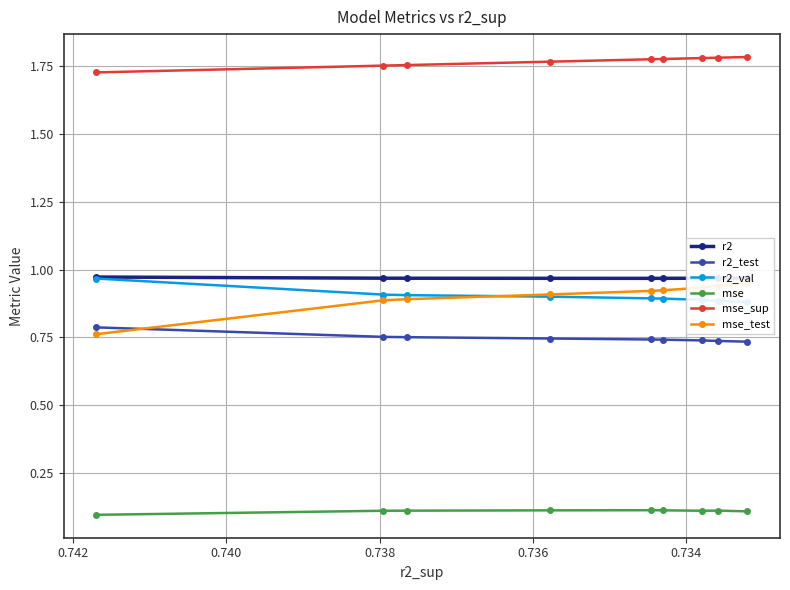

Does the chart display data point markers on the line(s)?

Yes